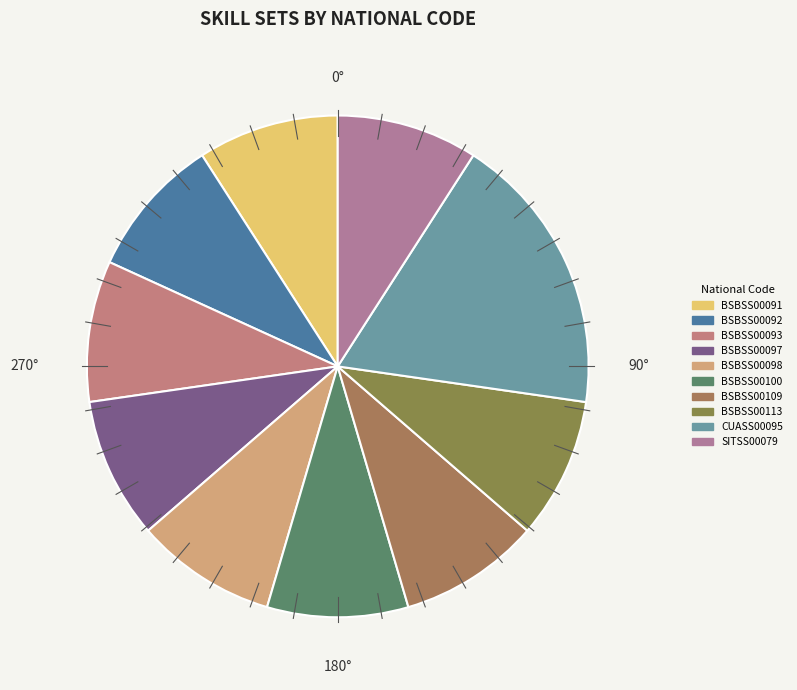

Which slice is the largest?

CUASS00095